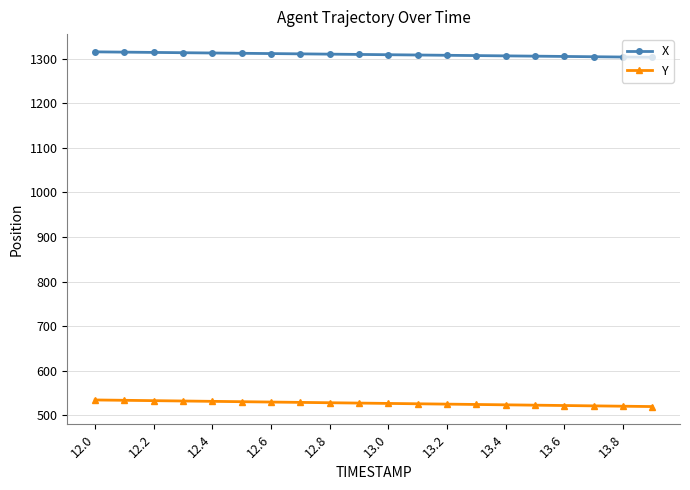

True or false: X and Y intersect in this chart.

False